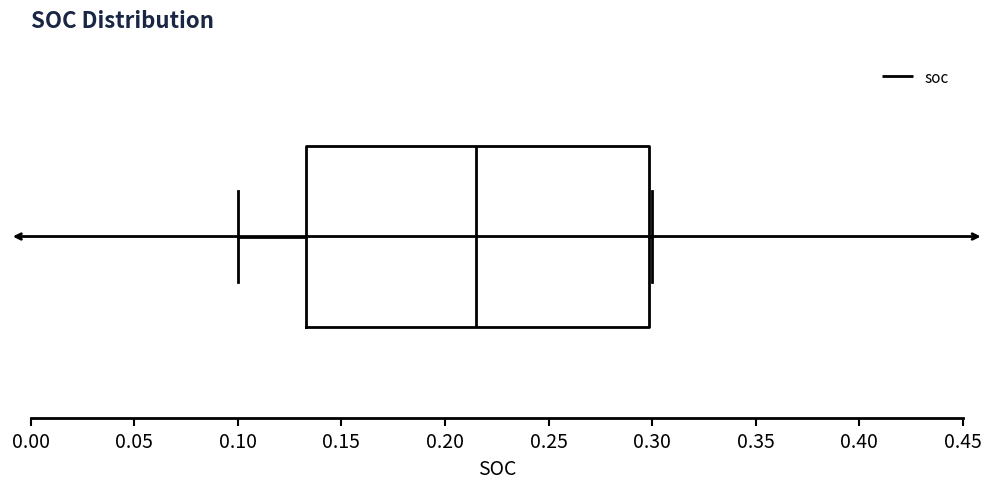

Where is the left edge of the box on the x-axis? The values are not printed on the chart, so give them approximately, as read against the axis.

0.135